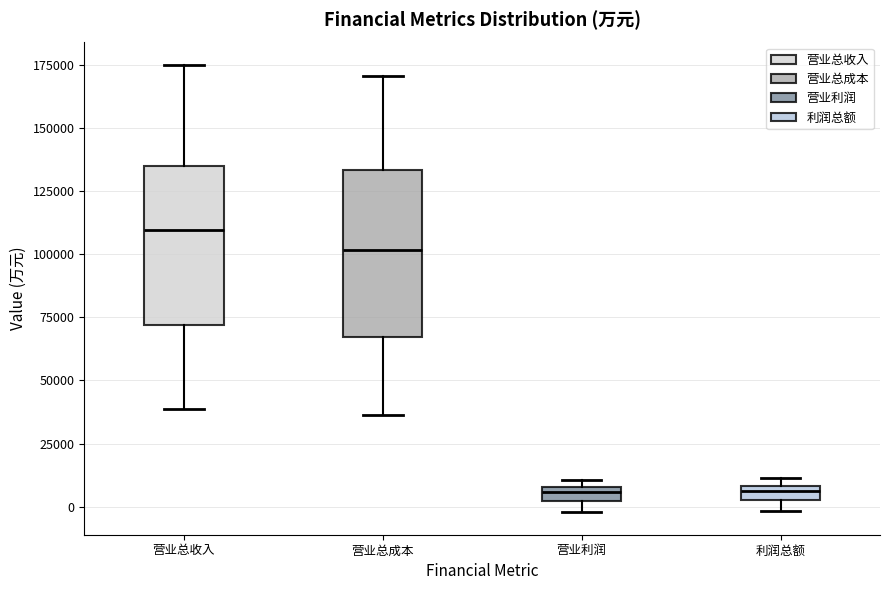

Where does the lower whisker of the box for 营业总成本 end on the y-axis? The values are not printed on the chart, so give them approximately, as read against the axis.

35000